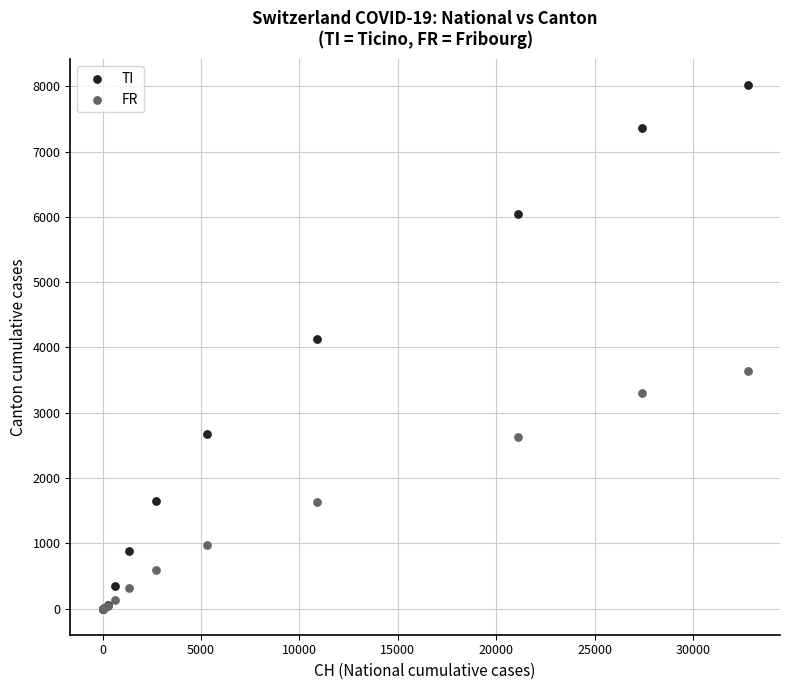

Which series reaches the maximum Y coordinate?

TI